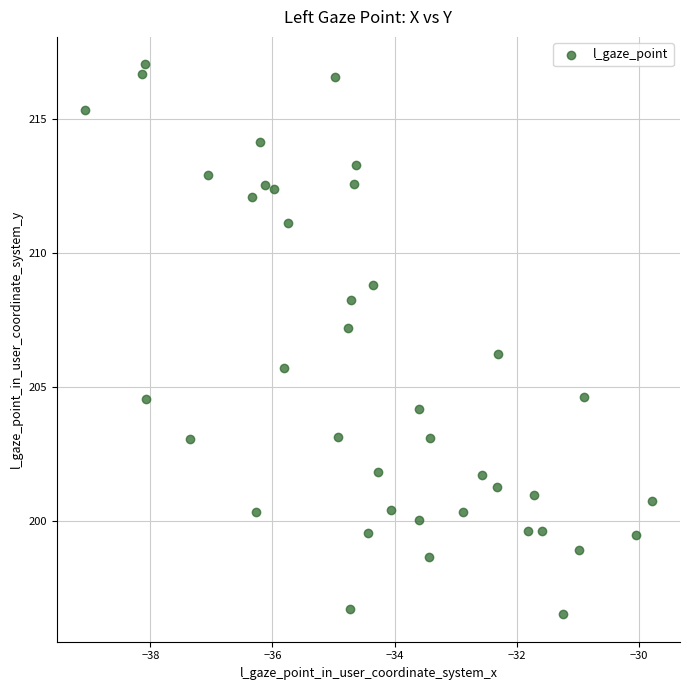

What is the range of X values (max minus min)?

9.3